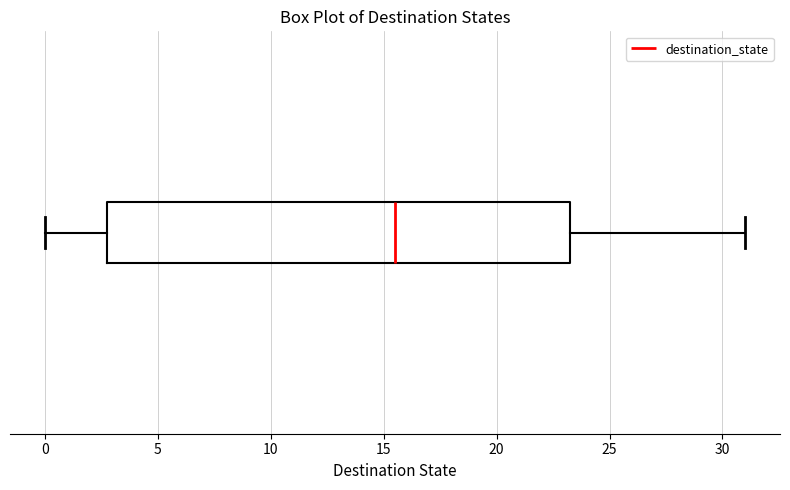

Read this box plot against the x-axis: the position of the median line, the range covered by the box, and the ends of both whiskers. The values are not printed on the chart, so give them approximately, as read against the axis.

median 15.5, box 3.0 to 23.5, whiskers 0.0 to 31.0